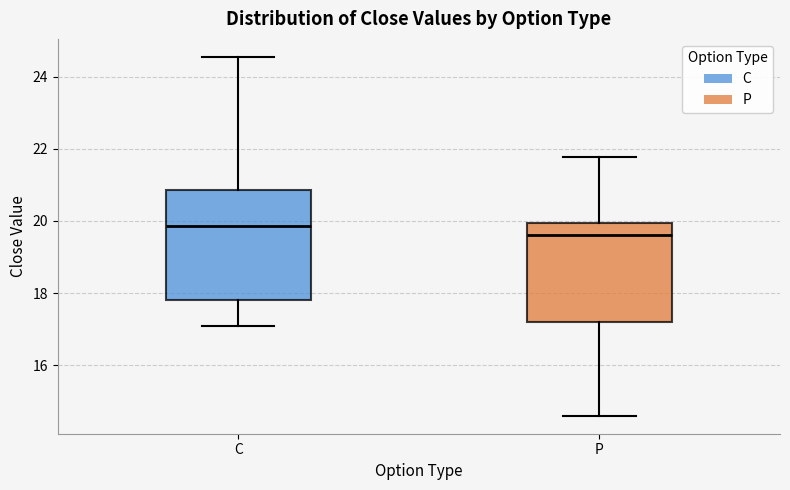

Which box is the tallest, from its lower edge to its upper edge?

C